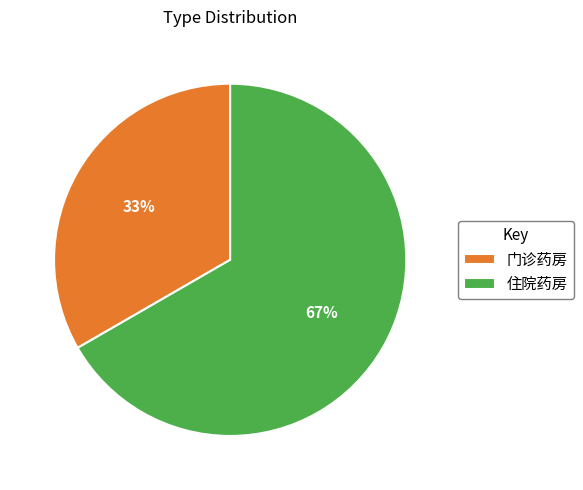

Approximately how many times larger is the value at 住院药房 compared to 门诊药房?

2.0